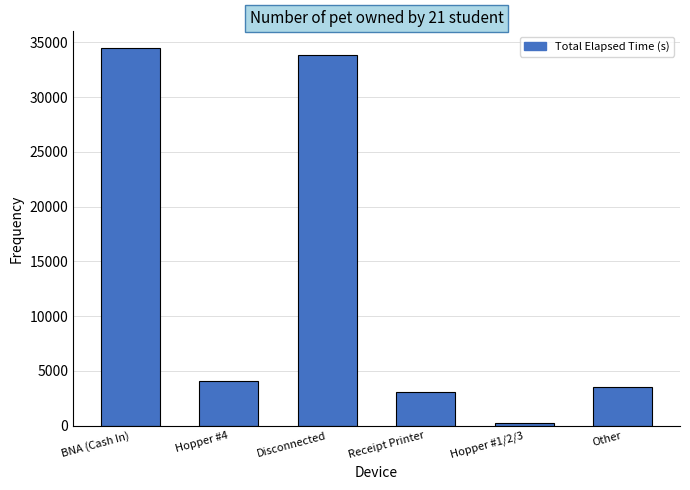

Reading left to right, transcribe all the data shown in this chart.

34515	4050	33840	3075	210	3570